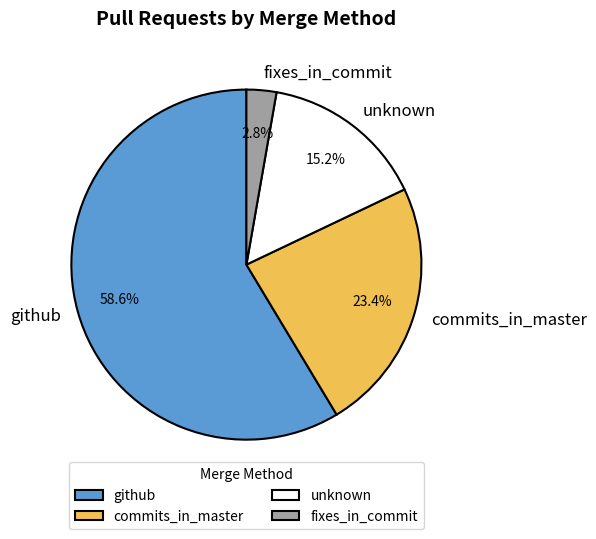

Which slice represents more than half of the pie?

github